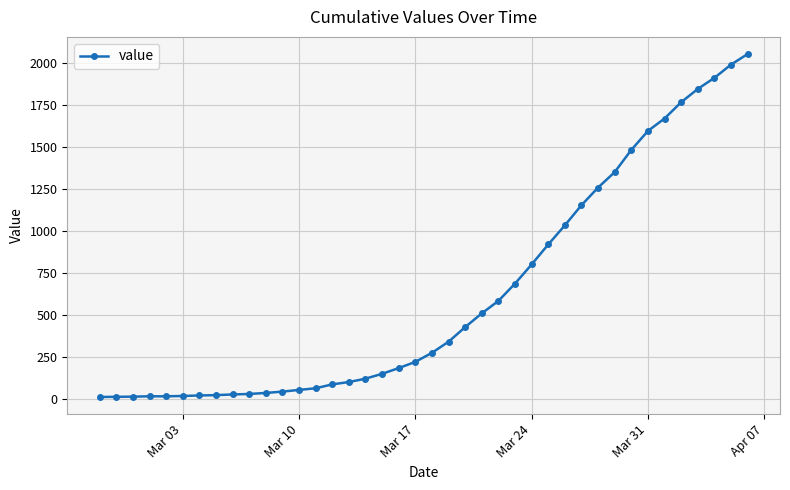

What is the maximum value shown in the chart?

2052